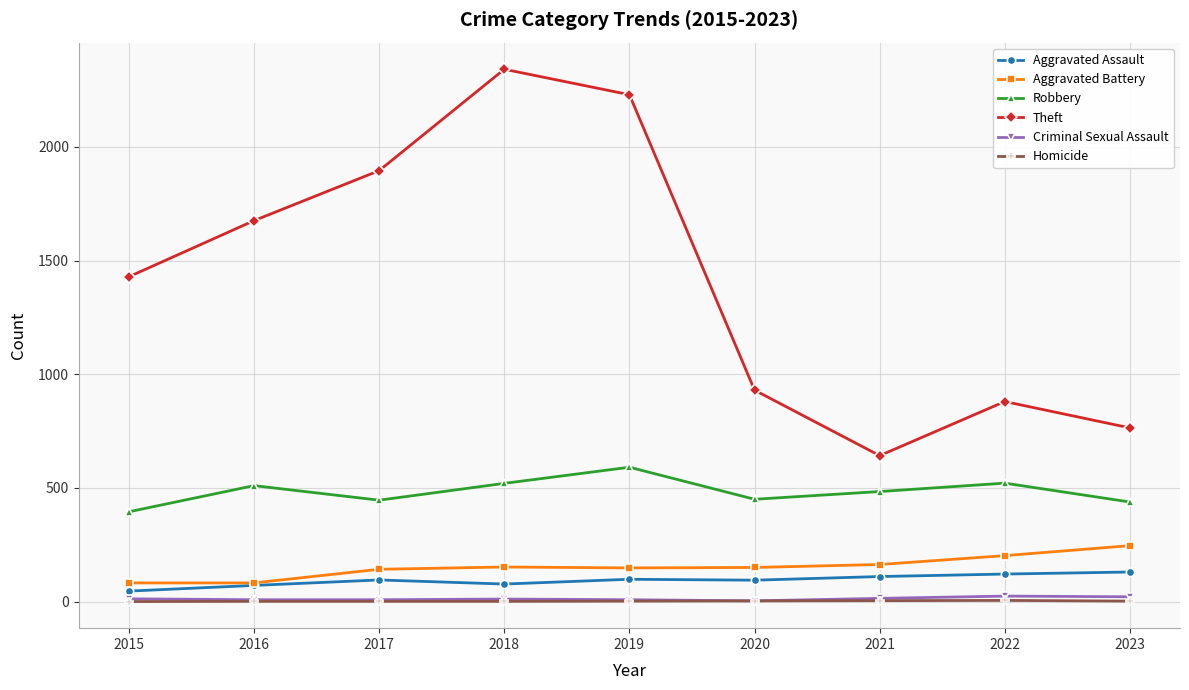

Which series has the largest total across all categories?

Theft